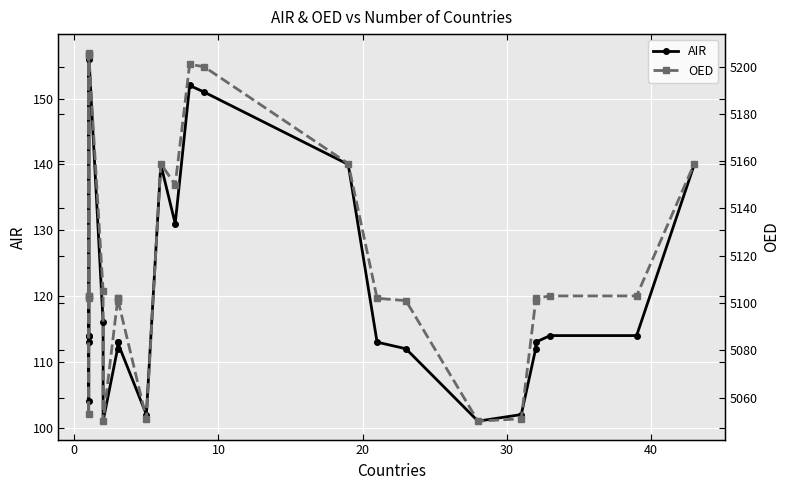

How many interior local valleys does the AIR series have?

6